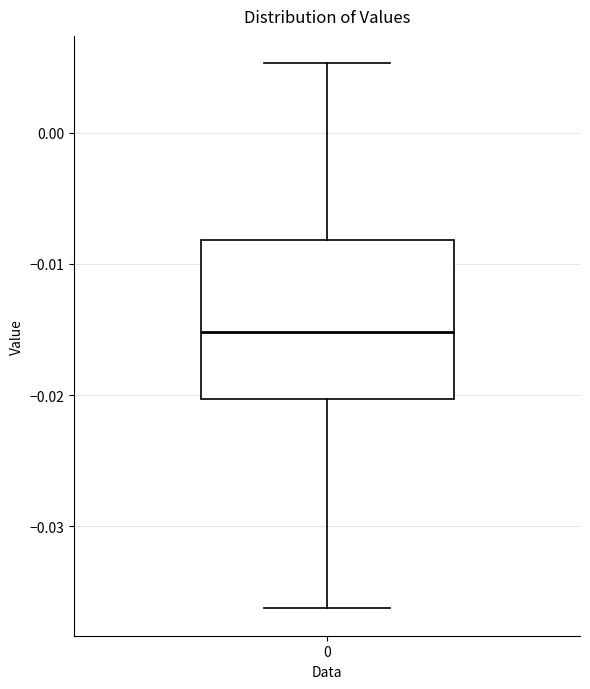

Transcribe this box plot: give where the median line is, the range the box spans, and where the two whiskers end, as read against the y-axis. The values are not printed on the chart, so give them approximately, as read against the axis.

median -0.015, box -0.020 to -0.008, whiskers -0.036 to 0.005